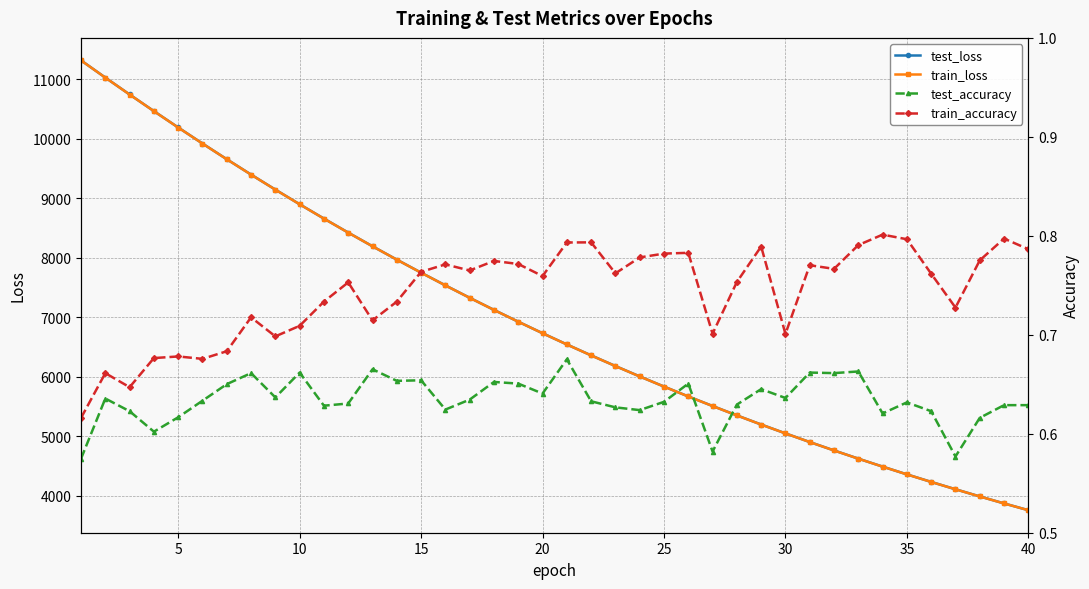

What is the highest value of the test_loss series?

11316.4